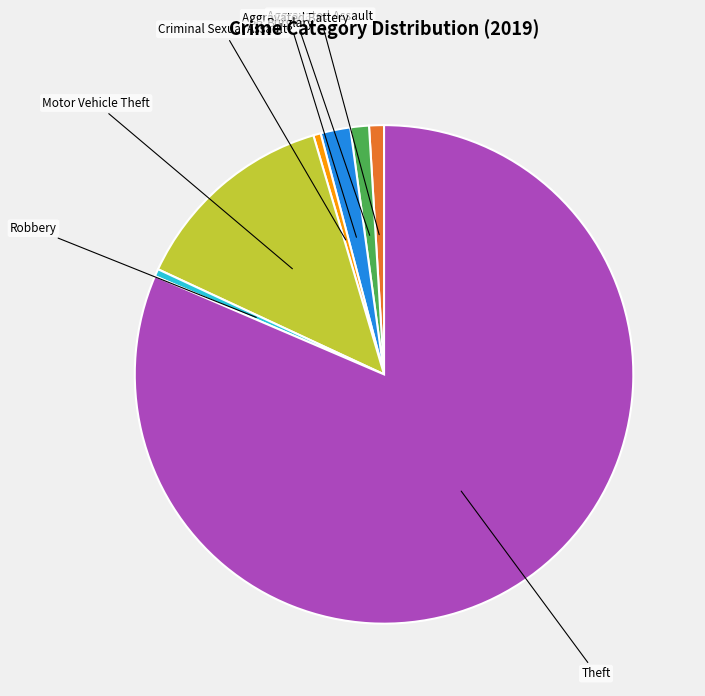

Approximately how many times larger is the value at Motor Vehicle Theft compared to Aggravated Battery?

11.2